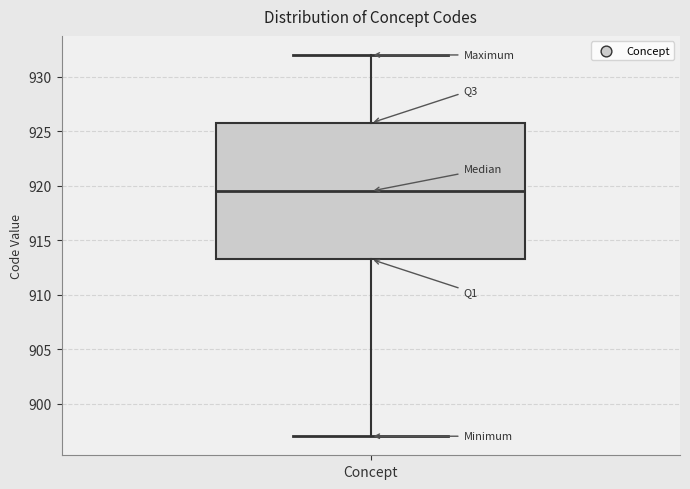

Transcribe this box plot: give where the median line is, the range the box spans, and where the two whiskers end, as read against the y-axis. The values are not printed on the chart, so give them approximately, as read against the axis.

median 919.5, box 913.5 to 926.0, whiskers 897.0 to 932.0